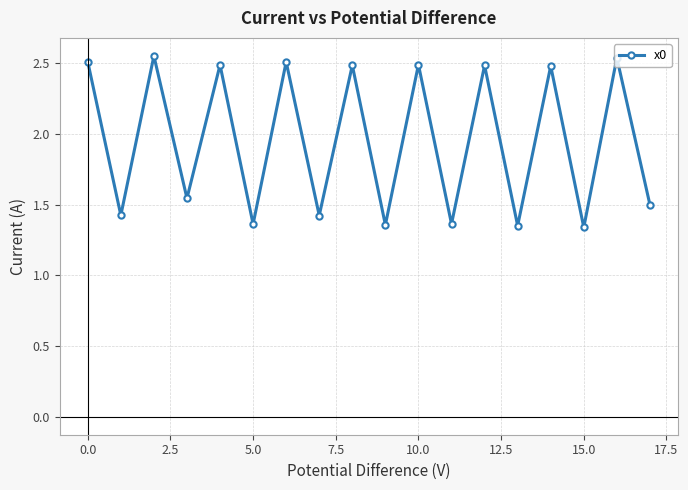

What is the difference between the maximum and minimum values?

1.2